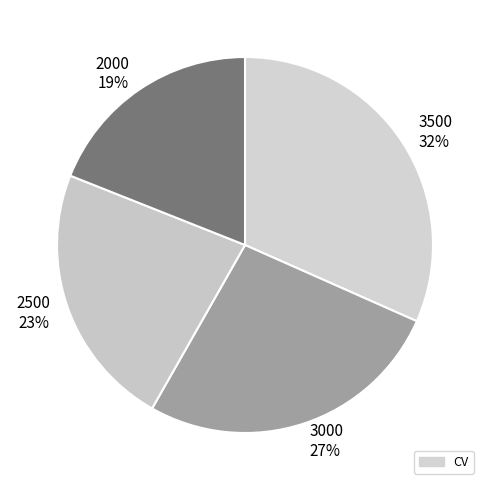

Which has a higher value, 3500 or 3000?

3500